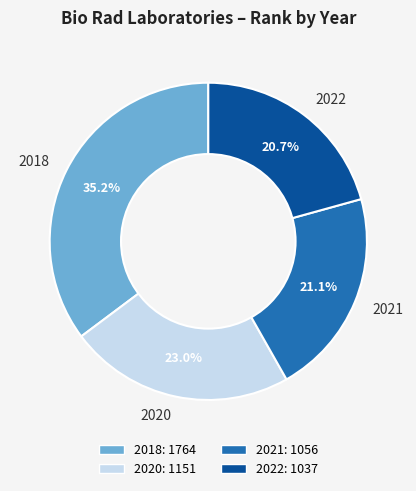

True or false: 2020 accounts for 34% of the total.

False